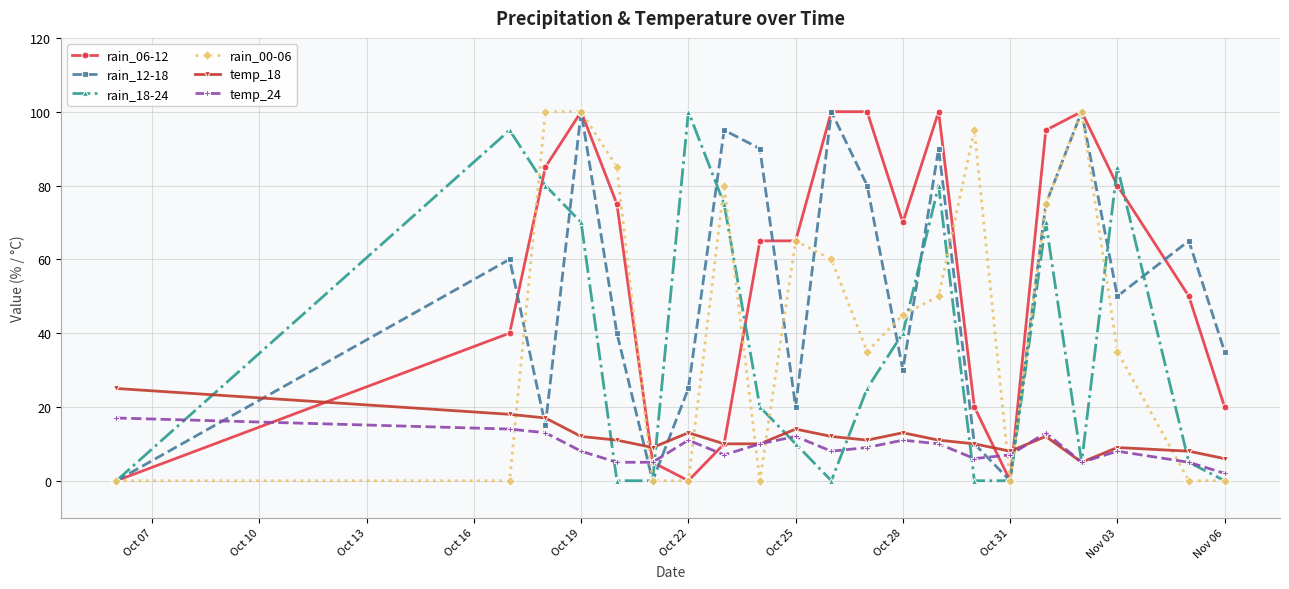

True or false: rain_00-06 has more than 2 points higher than both neighbors.

True